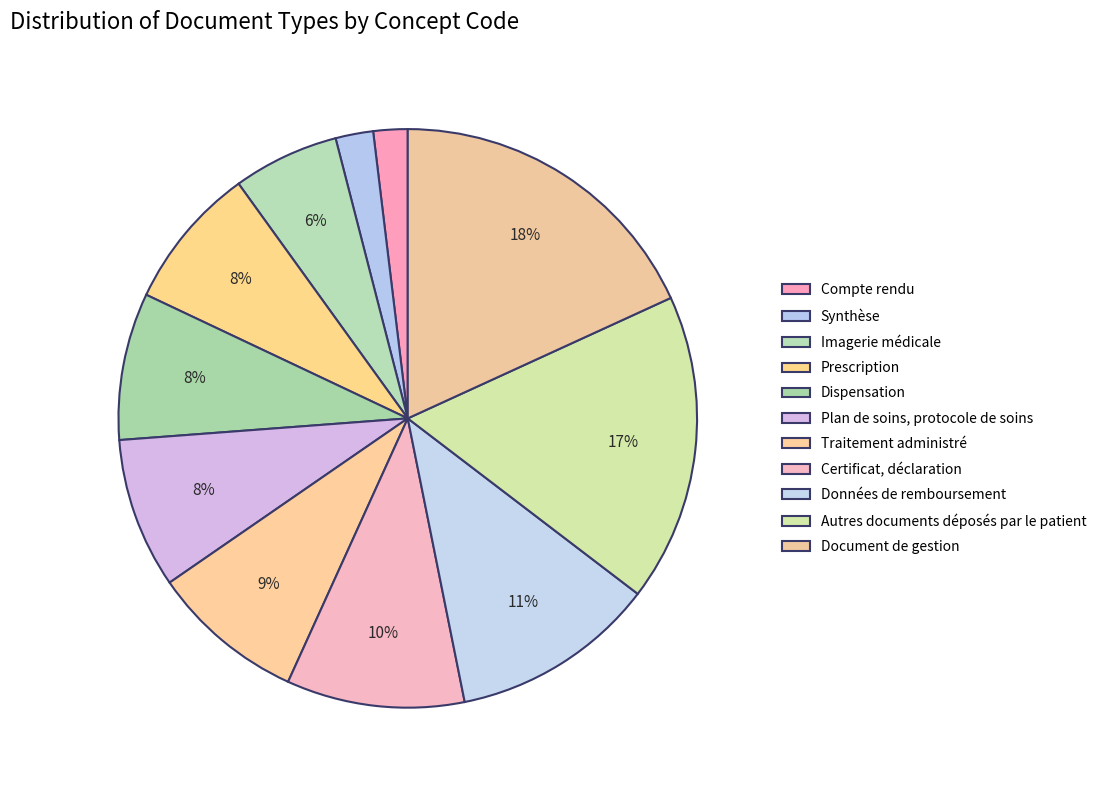

How many segments does this pie chart have?

11